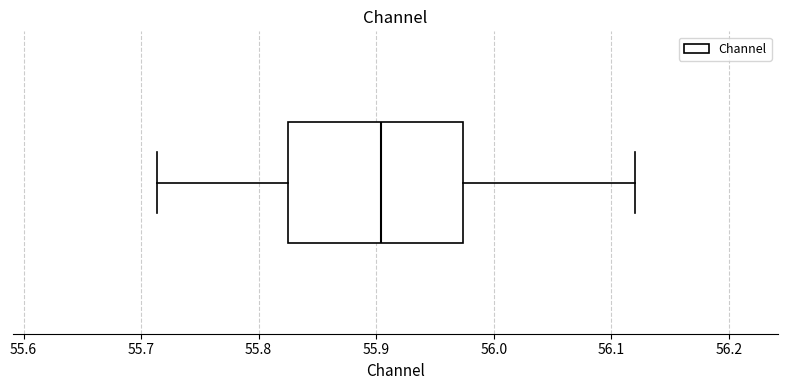

Where does the median line of the box sit on the x-axis? The values are not printed on the chart, so give them approximately, as read against the axis.

55.90